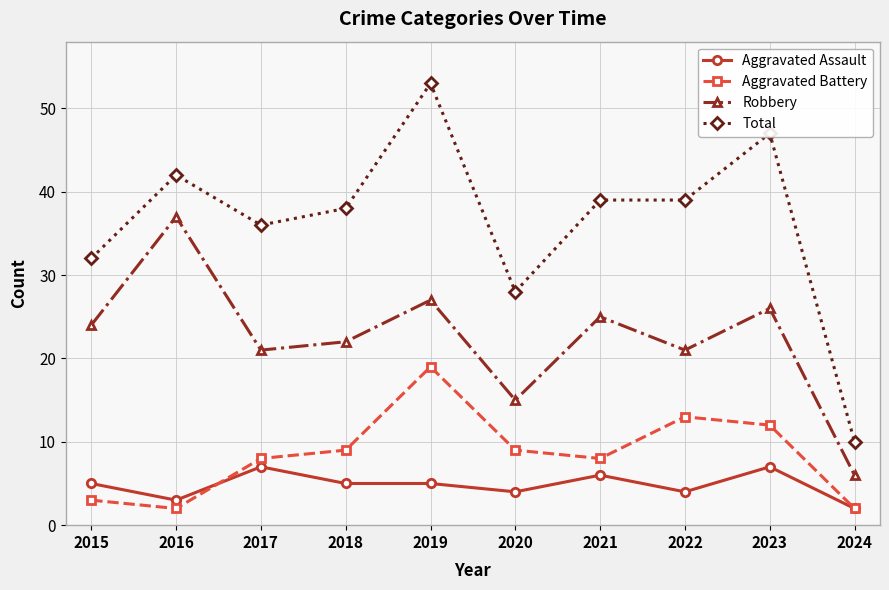

What is the average value of the Total series?

36